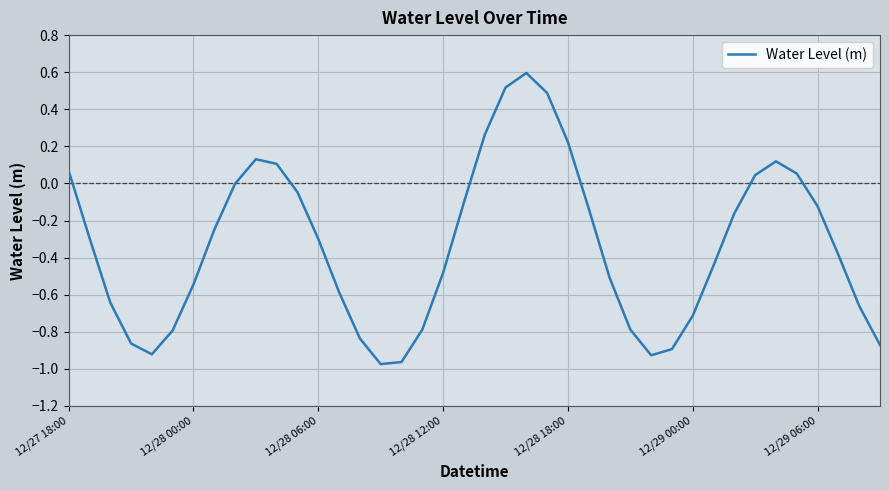

What is the sum of all values?

-13.4